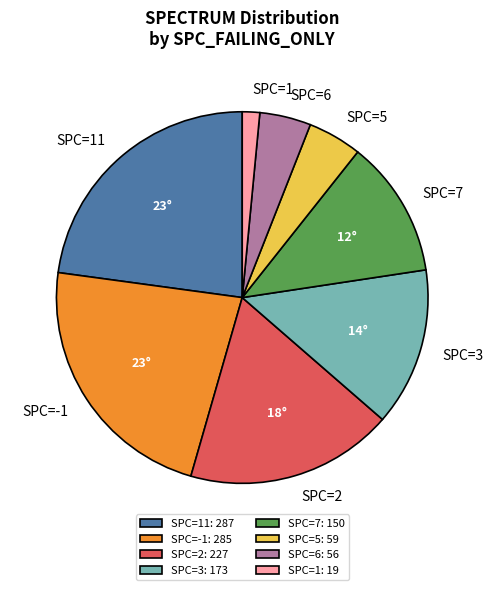

Do SPC=1 and SPC=11 together represent more than half of the pie?

No